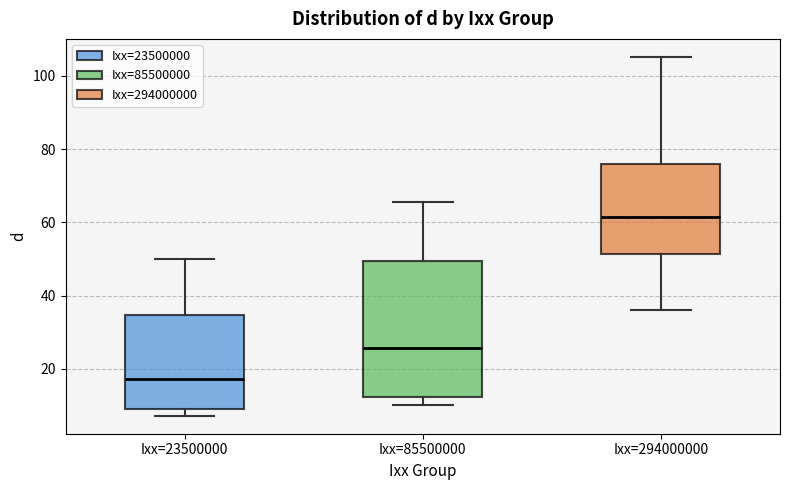

Comparing the boxes themselves (not the whiskers), which one is the tallest?

Ixx=85500000